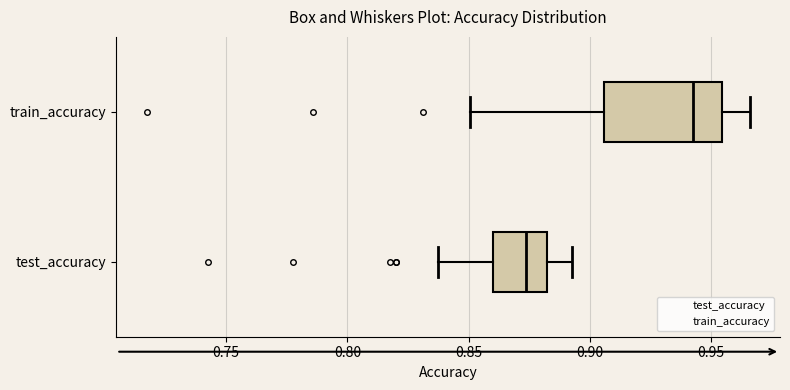

Which box is the widest, from its left edge to its right edge?

train_accuracy